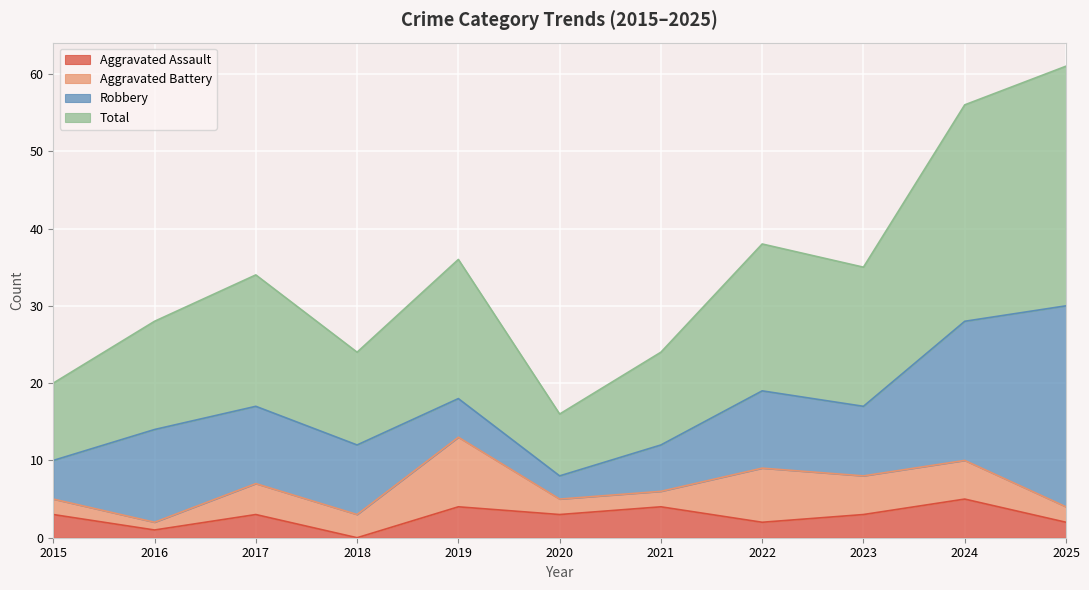

The Aggravated Assault series shows 4 at 2021. True or false?

True